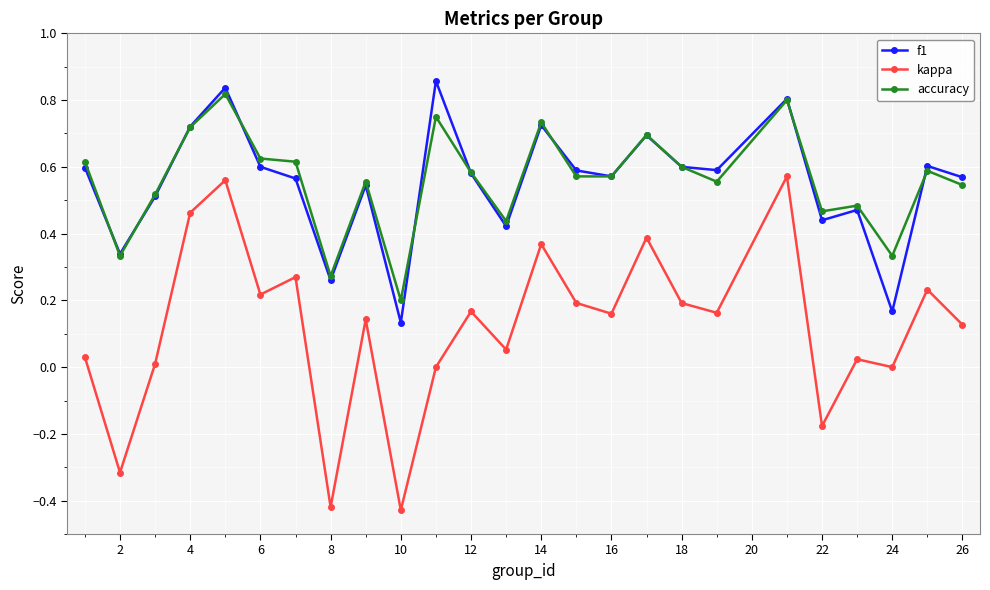

How many lines are shown in the chart?

3